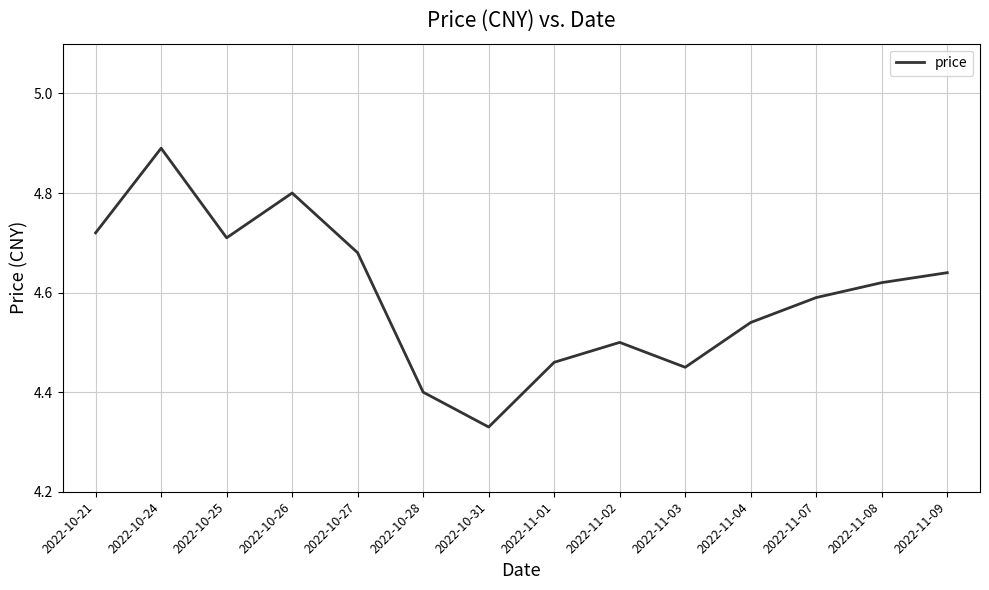

Approximately how many times larger is the value at 2022-10-27 compared to 2022-11-04?

1.0